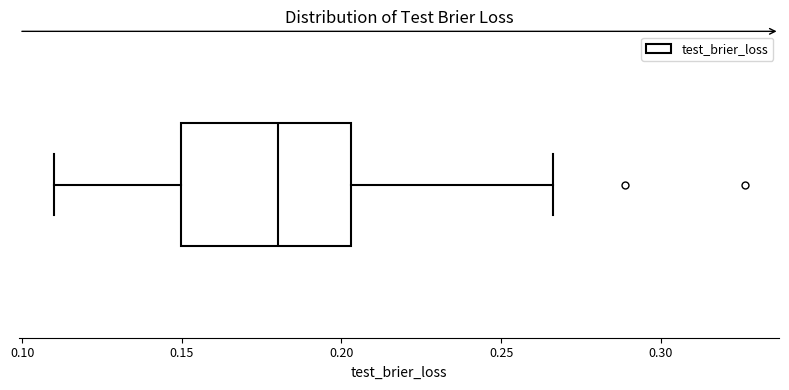

Transcribe this box plot: give where the median line is, the range the box spans, and where the two whiskers end, as read against the x-axis. The values are not printed on the chart, so give them approximately, as read against the axis.

median 0.180, box 0.150 to 0.205, whiskers 0.110 to 0.265